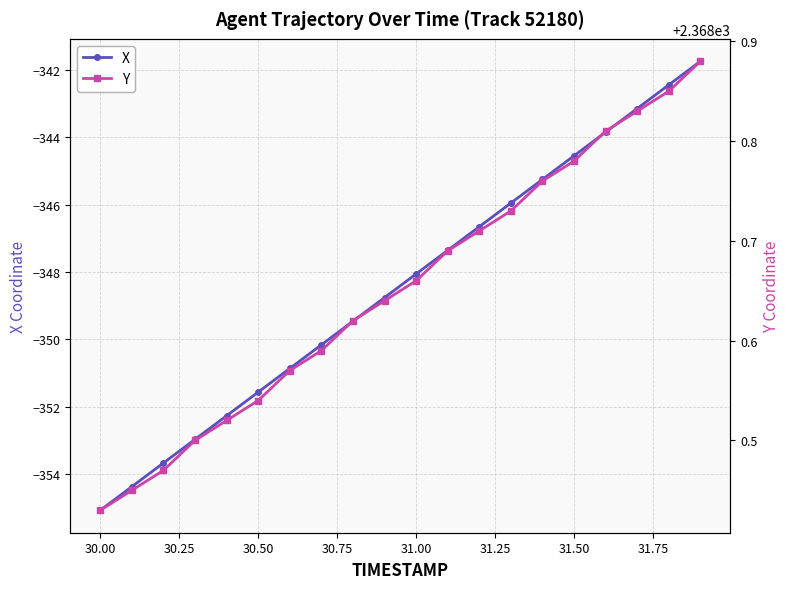

Where is X nearest to the value -348?

31.00